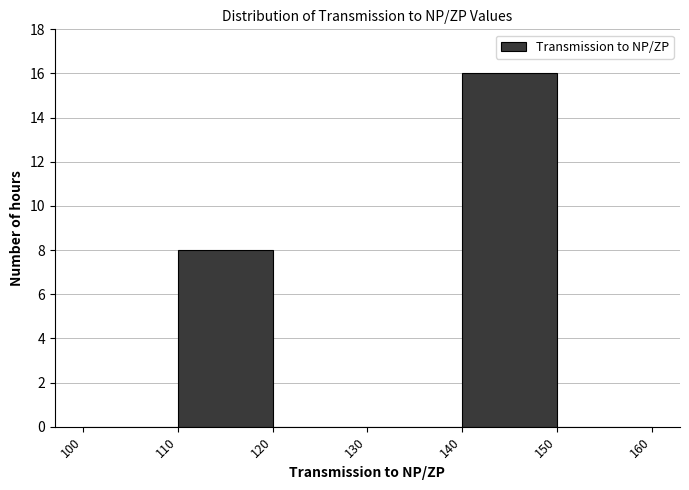

Reading left to right, transcribe this chart: for each bar, give the range it covers on the x-axis and its height. The values are not printed on the chart, so give them approximately, as read against the axis.

100 to 110: 0
110 to 120: 8
120 to 130: 0
130 to 140: 0
140 to 150: 16
150 to 160: 0